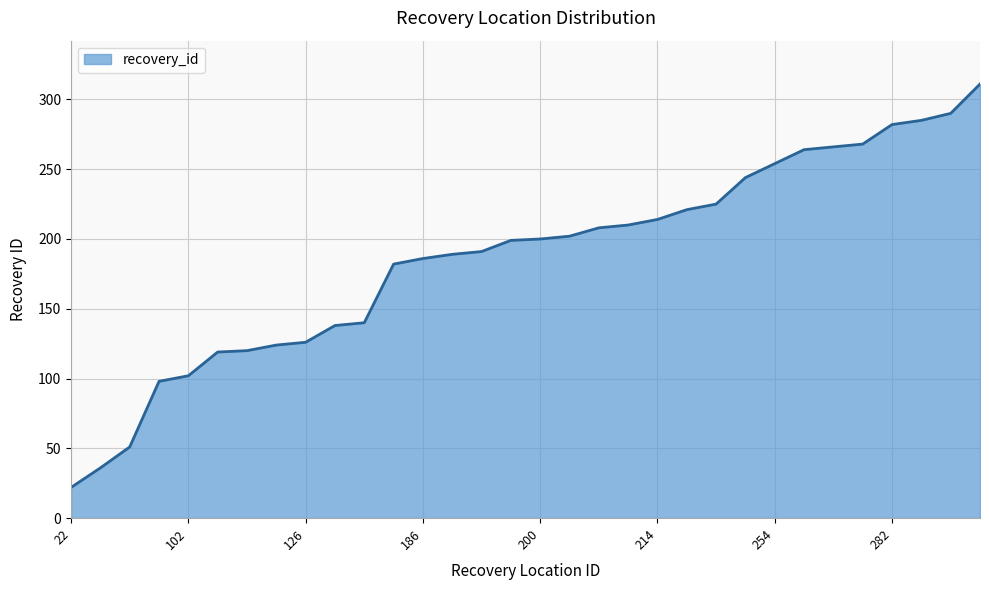

What is the smallest value displayed?

22